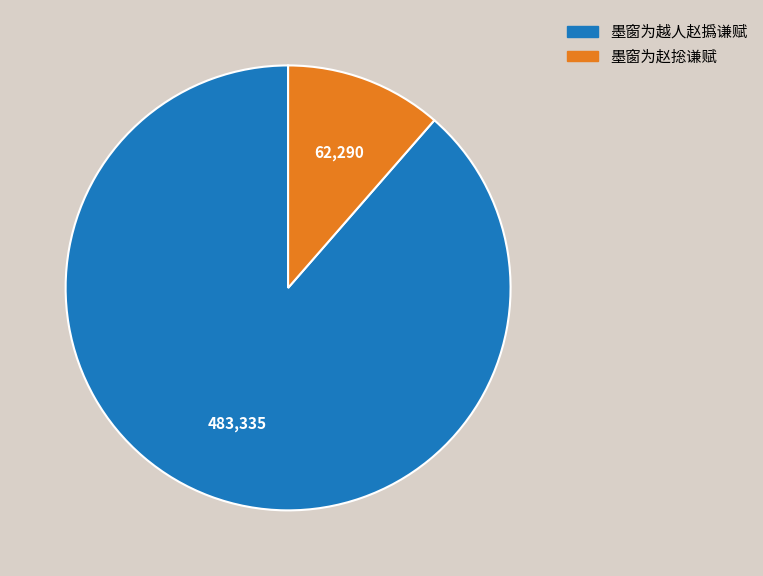

What is the smallest slice in the pie chart?

墨窗为赵捴谦赋